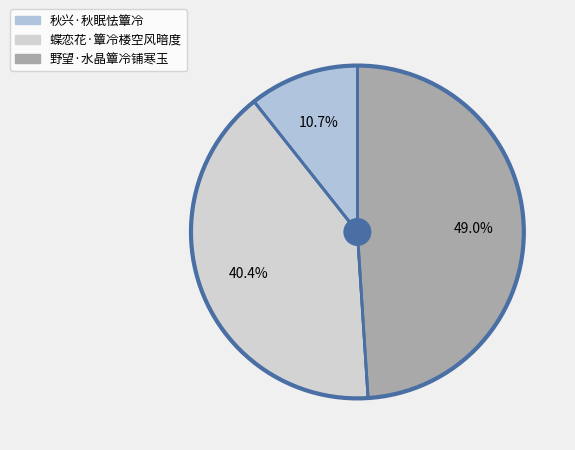

Between 秋兴·秋眠怯簟冷 and 野望·水晶簟冷铺寒玉, which is larger?

野望·水晶簟冷铺寒玉